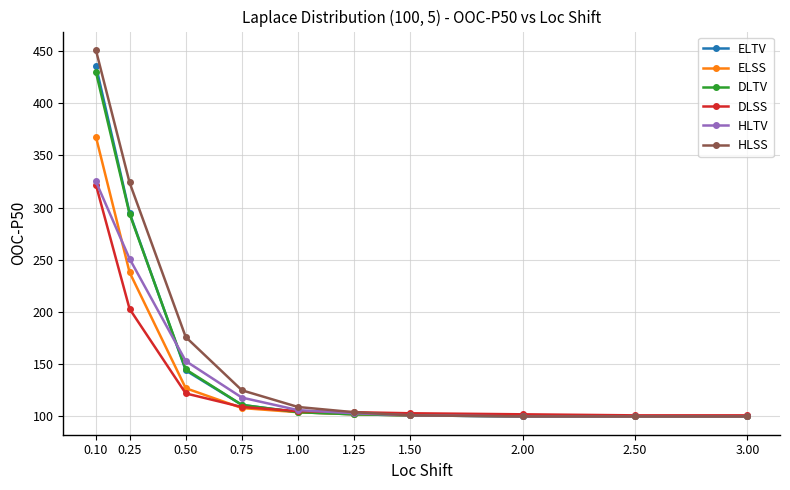

What is the value of the HLTV point at the 1st from the left?

325